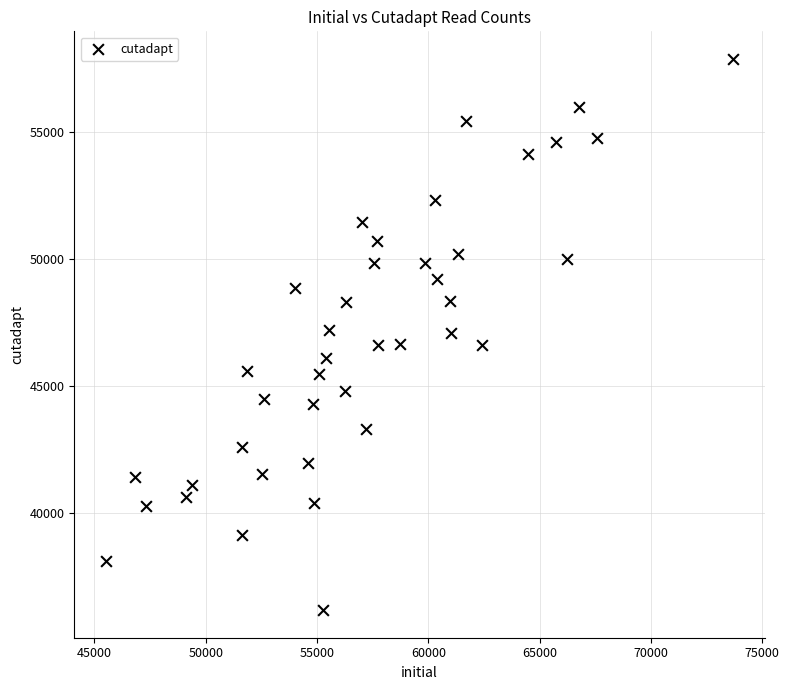

What is the range of Y values (max minus min)?

21715